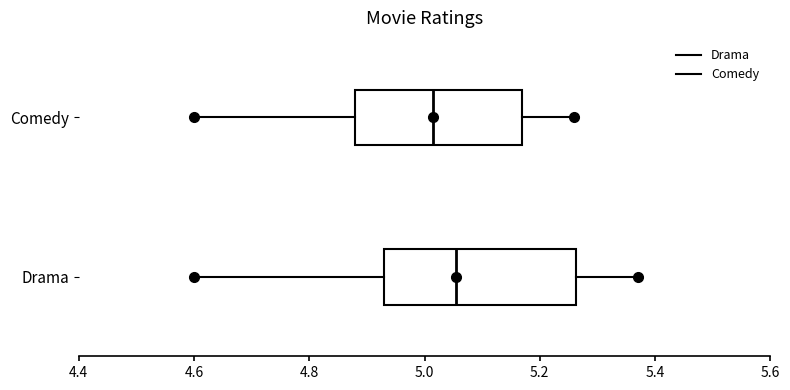

Where is the left edge of the box for Comedy on the x-axis? The values are not printed on the chart, so give them approximately, as read against the axis.

4.88